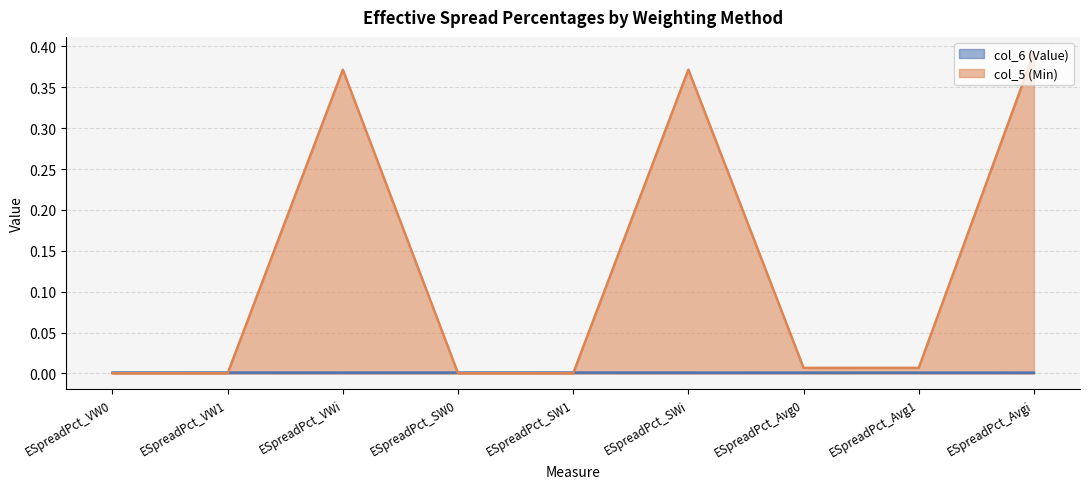

Reading right to left, what are all the values shown in this chart?

col_6 (Value): ESpreadPct_Avgi=0.0	ESpreadPct_Avg1=0.0	ESpreadPct_Avg0=0.0	ESpreadPct_SWi=0.0	ESpreadPct_SW1=0.0	ESpreadPct_SW0=0.0	ESpreadPct_VWi=0.0	ESpreadPct_VW1=0.0	ESpreadPct_VW0=0.0
col_5 (Min): ESpreadPct_Avgi=0.4	ESpreadPct_Avg1=0.0	ESpreadPct_Avg0=0.0	ESpreadPct_SWi=0.4	ESpreadPct_SW1=0.0	ESpreadPct_SW0=0.0	ESpreadPct_VWi=0.4	ESpreadPct_VW1=0.0	ESpreadPct_VW0=0.0